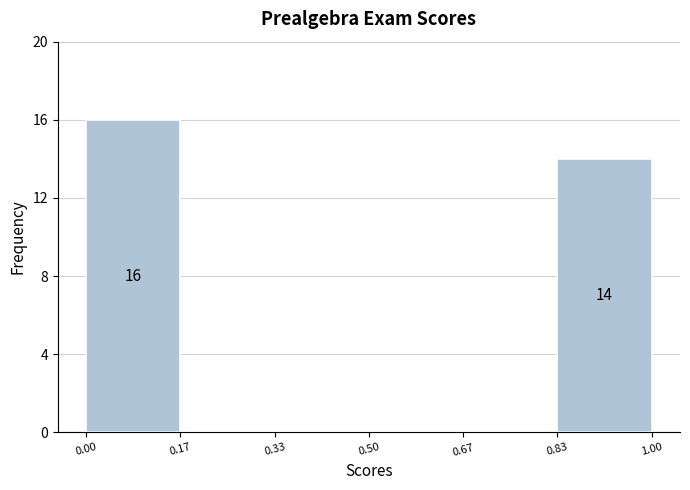

Which range on the x-axis has the tallest bar?

0.00 to 0.17